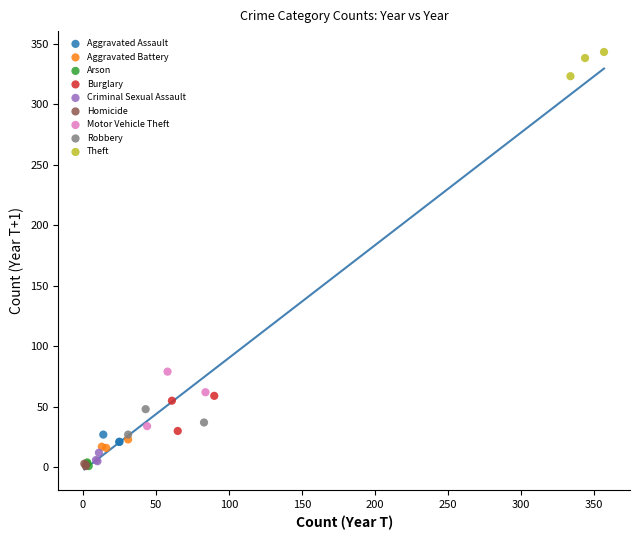

Which series reaches the maximum Y coordinate?

Theft